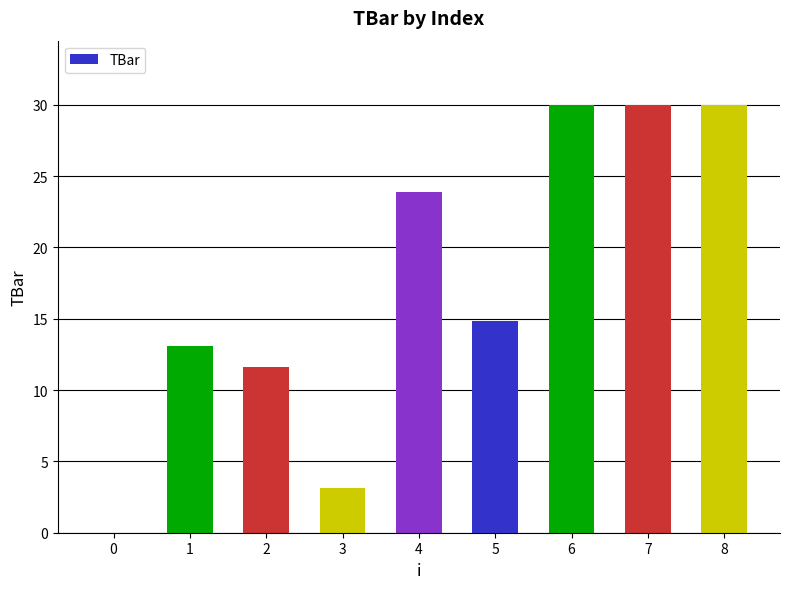

What is the sum of the values at 3 and 5?

18.0